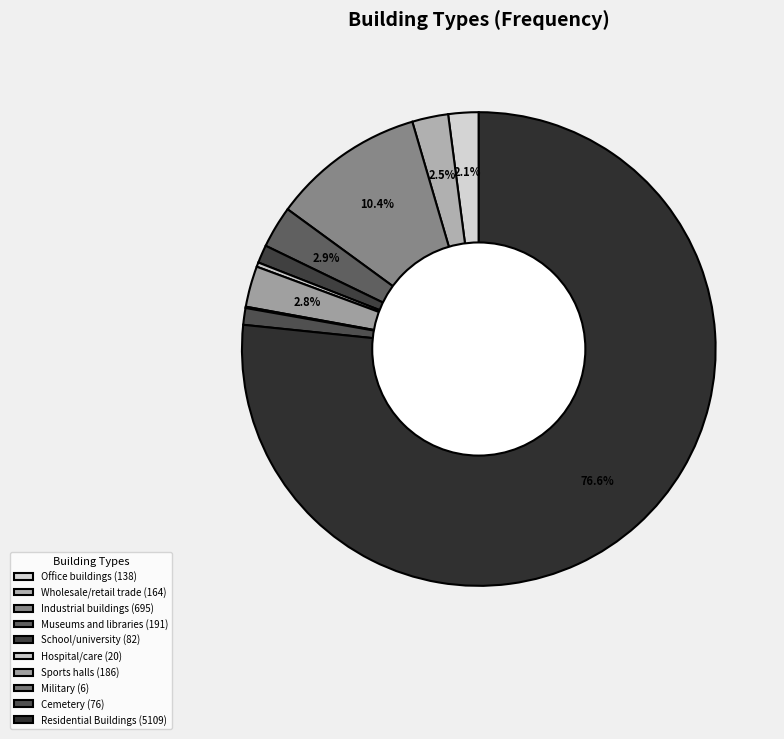

Which slice is the largest?

Residential Buildings